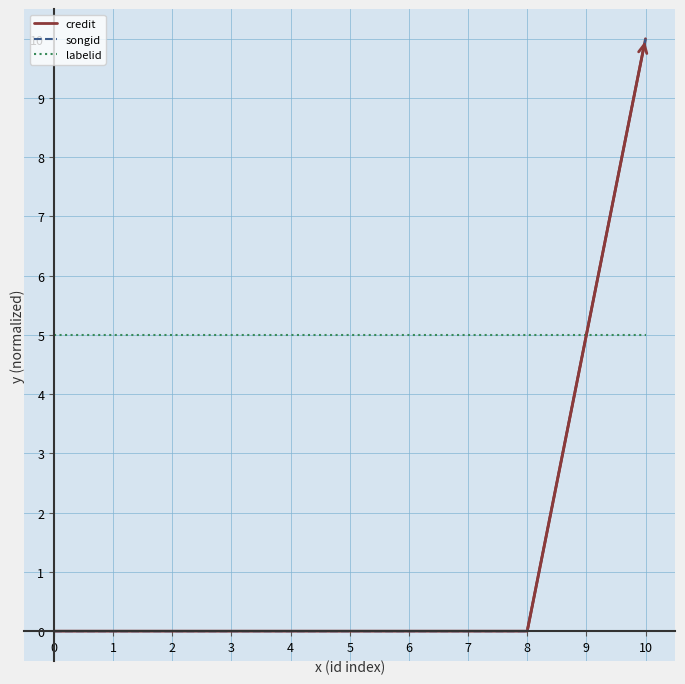

Does the chart have visible grid lines?

Yes